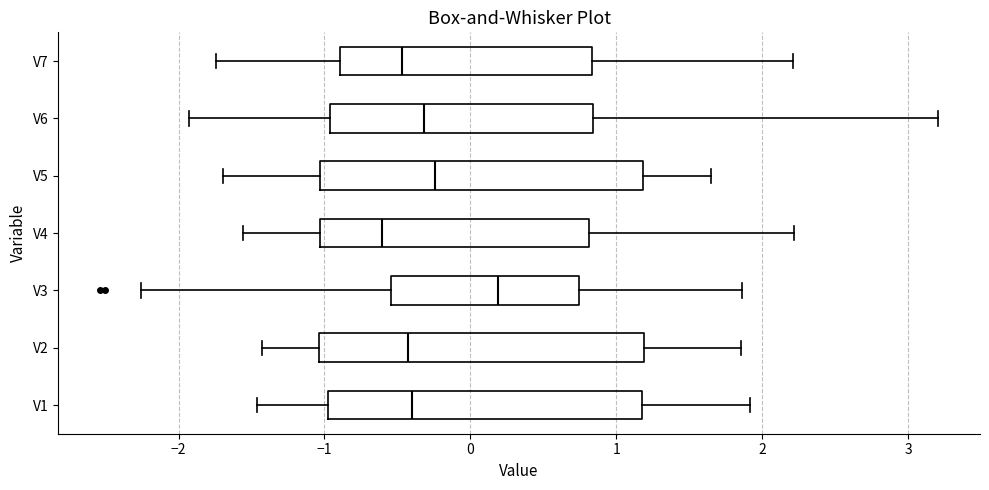

Reading bottom to top, transcribe this box plot: for each box, give where its median line is, the range the box spans, and where its two whiskers end, as read against the x-axis. The values are not printed on the chart, so give them approximately, as read against the axis.

V1: median -0.4, box -1.0 to 1.2, whiskers -1.5 to 1.9
V2: median -0.4, box -1.0 to 1.2, whiskers -1.4 to 1.9
V3: median 0.2, box -0.5 to 0.7, whiskers -2.3 to 1.9
V4: median -0.6, box -1.0 to 0.8, whiskers -1.6 to 2.2
V5: median -0.2, box -1.0 to 1.2, whiskers -1.7 to 1.7
V6: median -0.3, box -1.0 to 0.8, whiskers -1.9 to 3.2
V7: median -0.5, box -0.9 to 0.8, whiskers -1.7 to 2.2